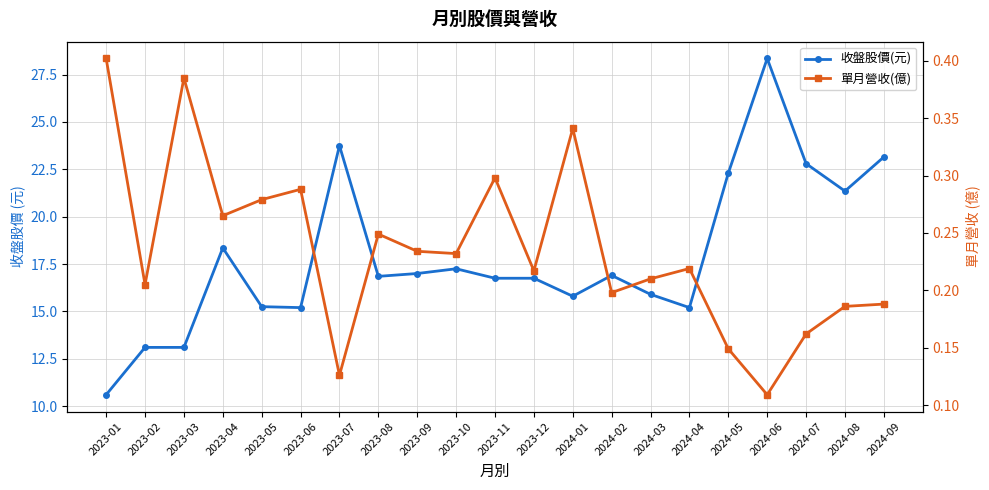

What is the spread (max minus min) of values at 2024-06?

28.2